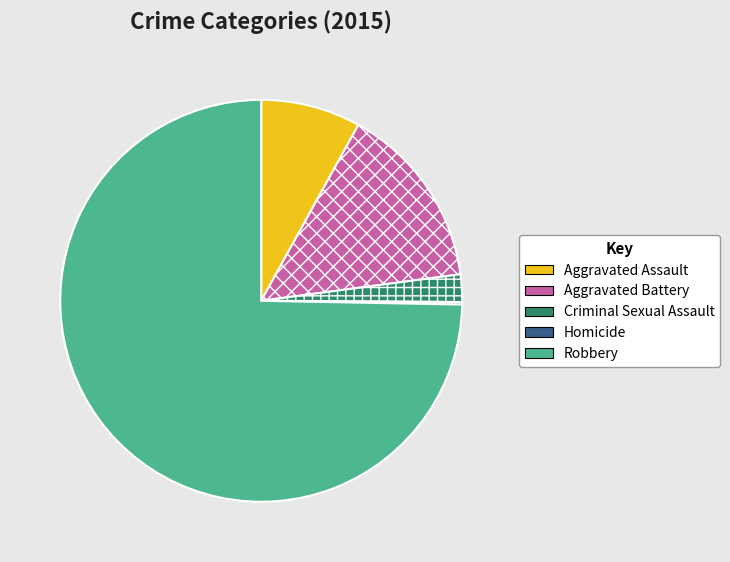

Which slice represents more than half of the pie?

Robbery